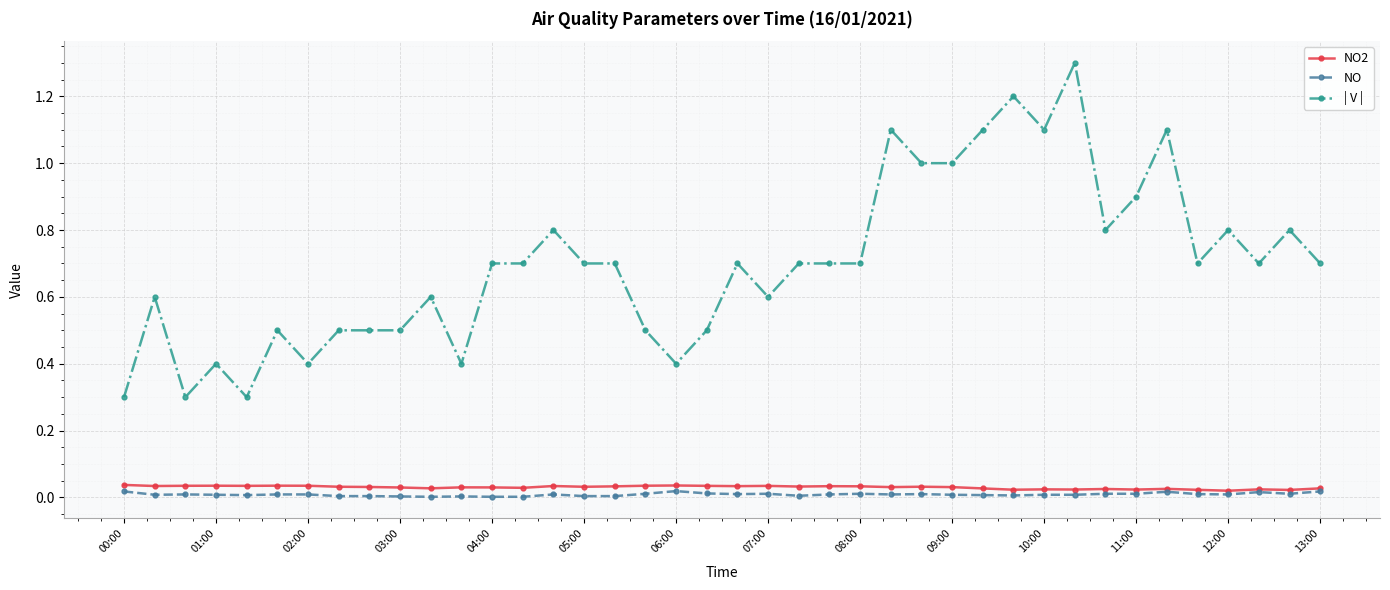

Which series has the largest total across all categories?

| V |